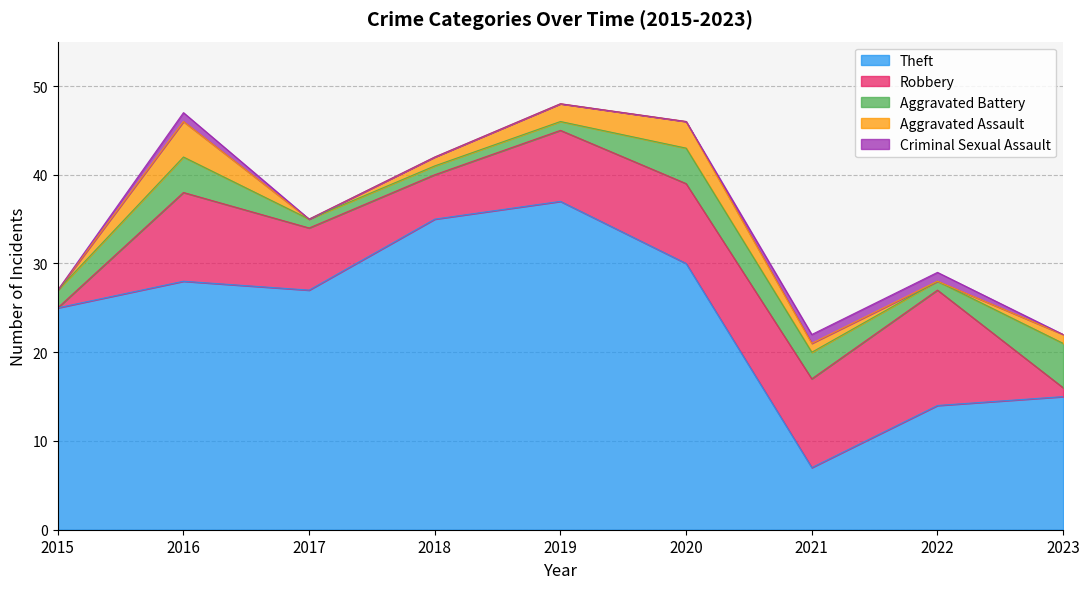

Rank the categories by Theft value from highest to lowest.

2019, 2018, 2020, 2016, 2017, 2015, 2023, 2022, 2021